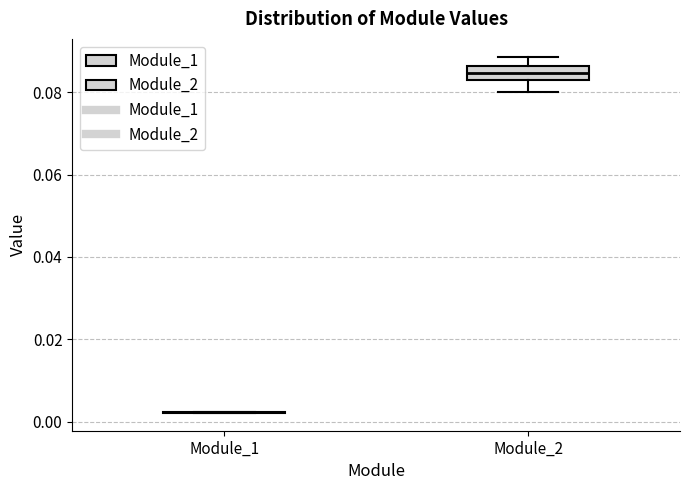

Which box is the tallest, from its lower edge to its upper edge?

Module_2